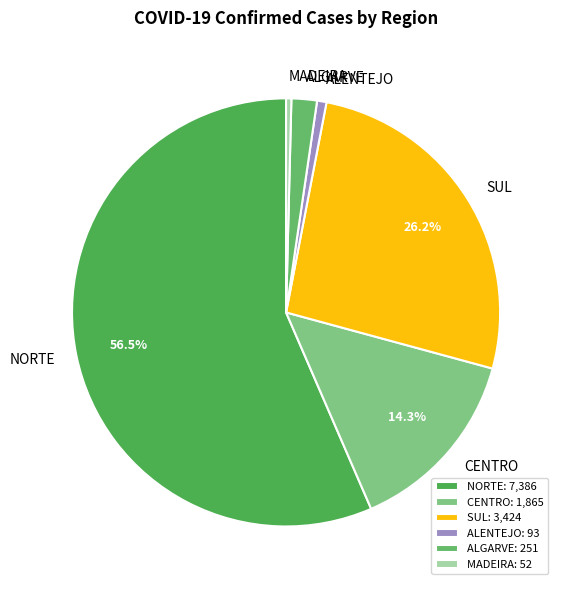

Which slice represents more than half of the pie?

NORTE